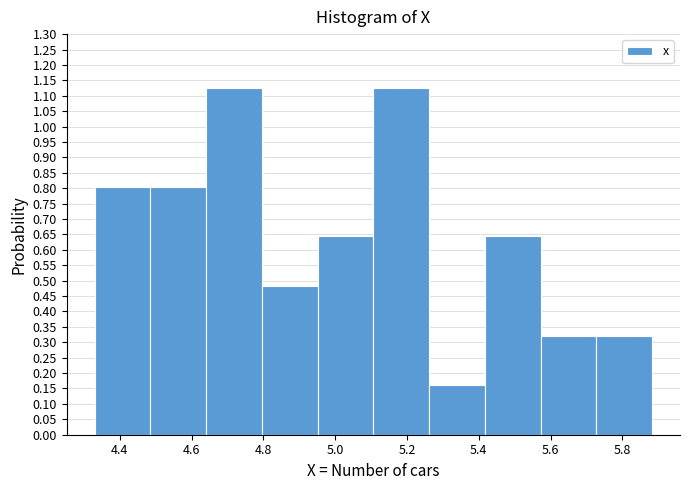

How tall is the bar that spans 5.58 to 5.72 on the x-axis? Neither the bar edges nor the heights are printed on the chart, so give them approximately, as read against the axes.

0.320